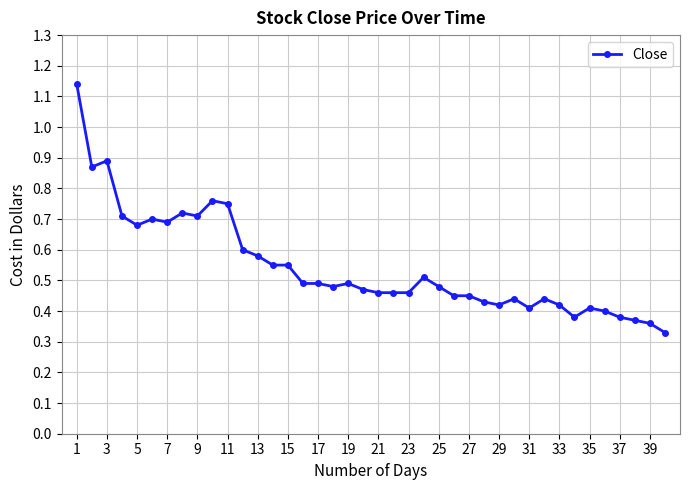

True or false: the data has more than 1 interior local peaks.

True